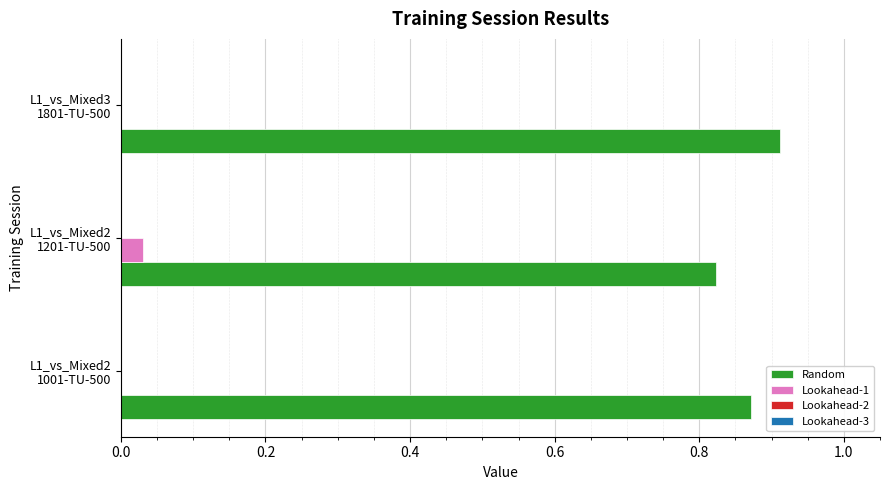

Which series has the largest total across all categories?

Random